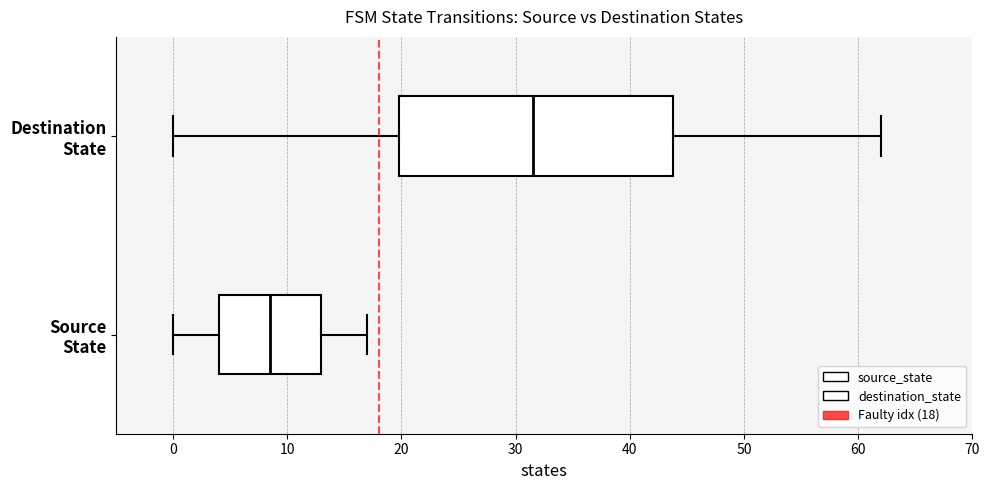

Which box's median line is the furthest to the left?

Source State